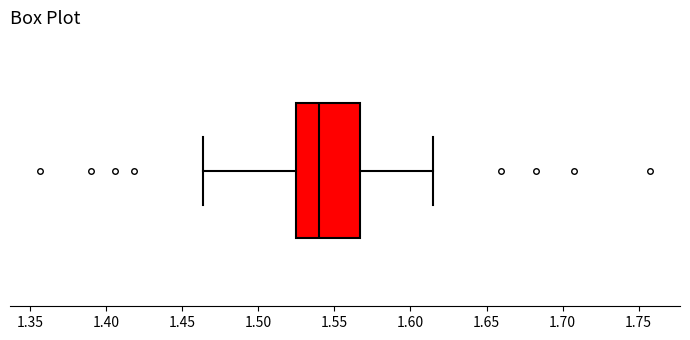

Transcribe this box plot: give where the median line is, the range the box spans, and where the two whiskers end, as read against the x-axis. The values are not printed on the chart, so give them approximately, as read against the axis.

median 1.540, box 1.525 to 1.565, whiskers 1.465 to 1.615